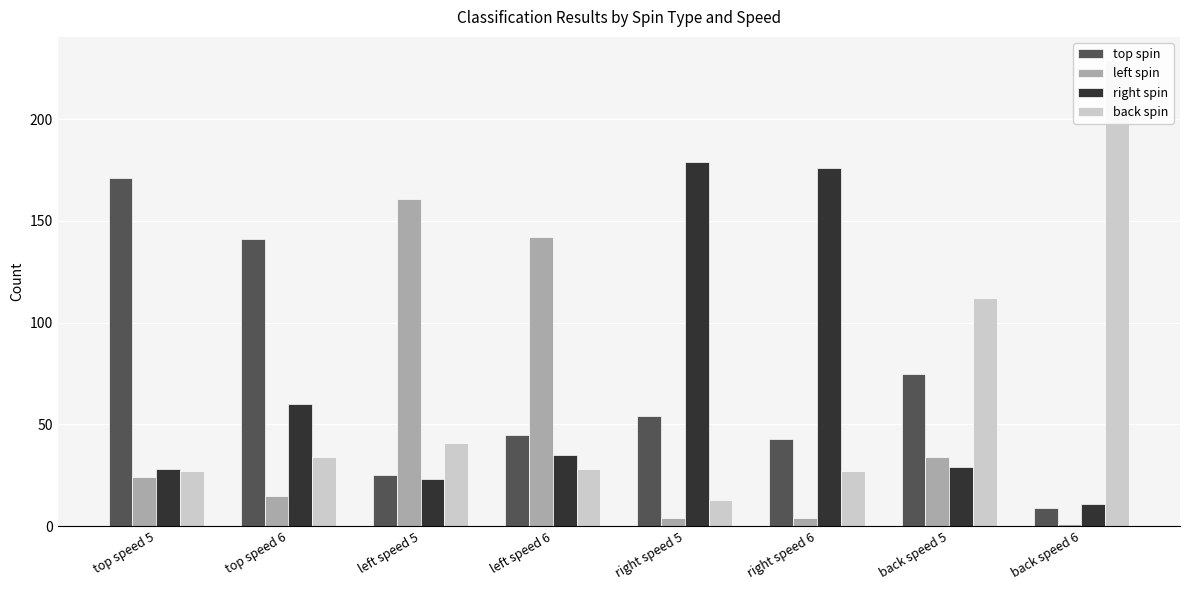

How many bars are there in each group?

4